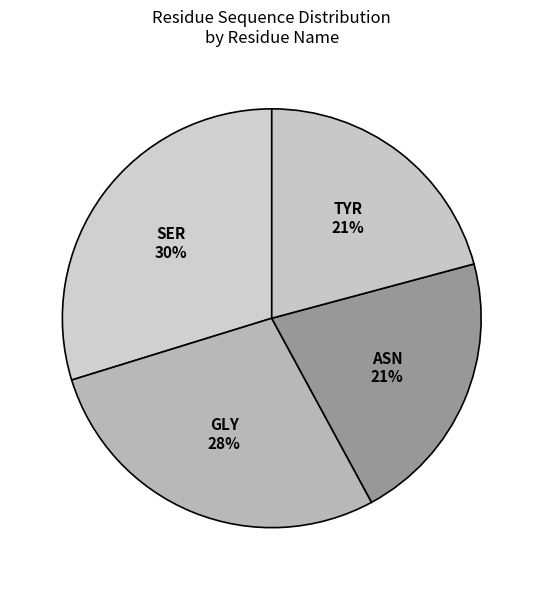

Is it true that SER is 30% of the pie?

True